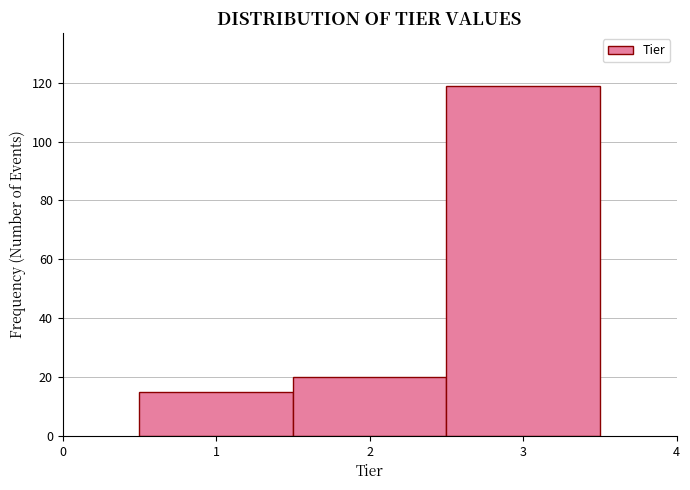

Reading left to right, list every bar in this chart as the range it spans on the x-axis followed by its height. The values are not printed on the chart, so give them approximately, as read against the axis.

0.5 to 1.5: 16
1.5 to 2.5: 20
2.5 to 3.5: 120